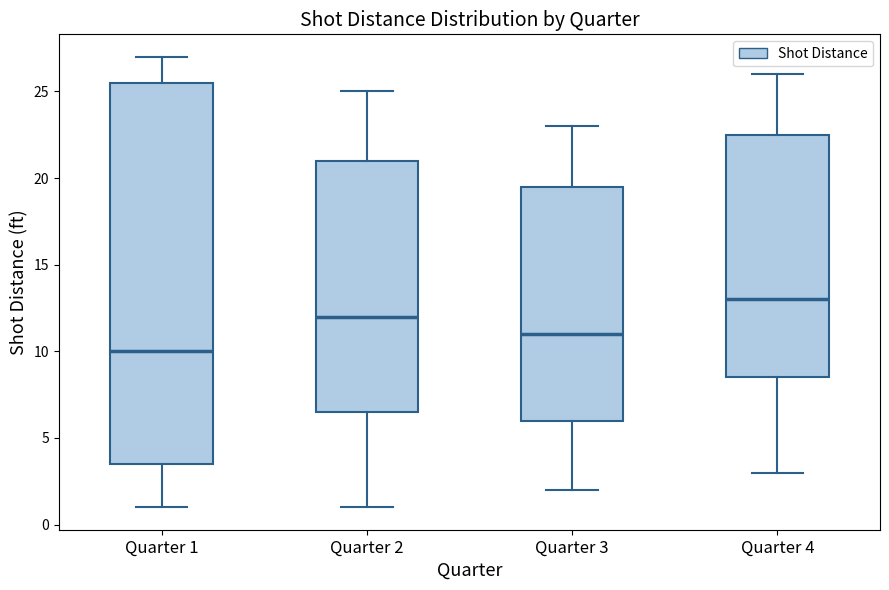

Which box's median line is the lowest?

Quarter 1